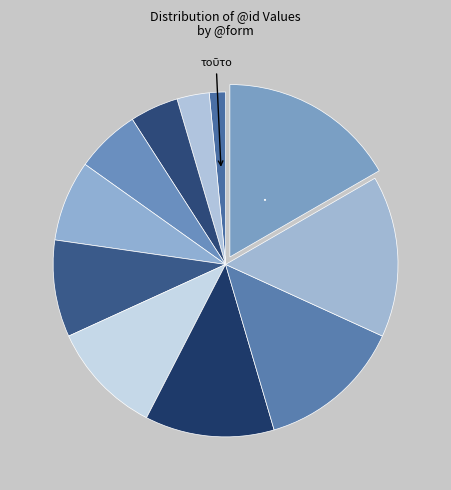

How many slices are in this pie chart?

11